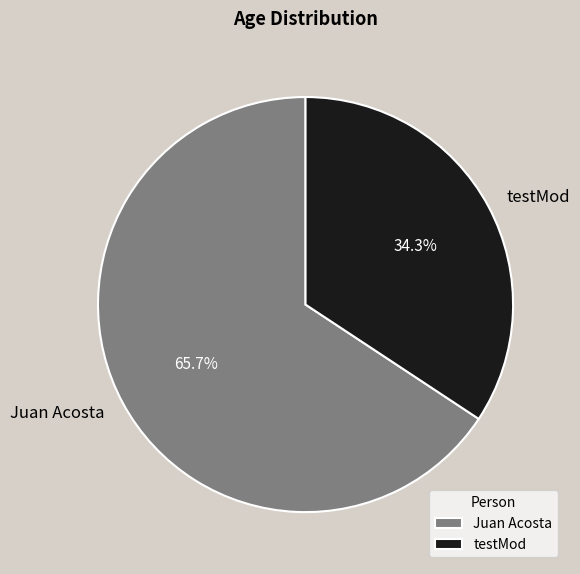

Which has a higher value, Juan Acosta or testMod?

Juan Acosta